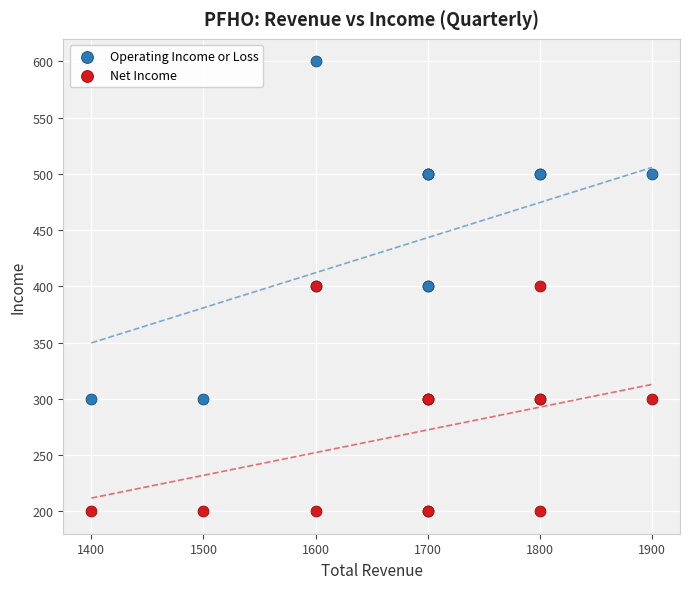

What are all the series names shown in the legend?

Operating Income or Loss, Net Income